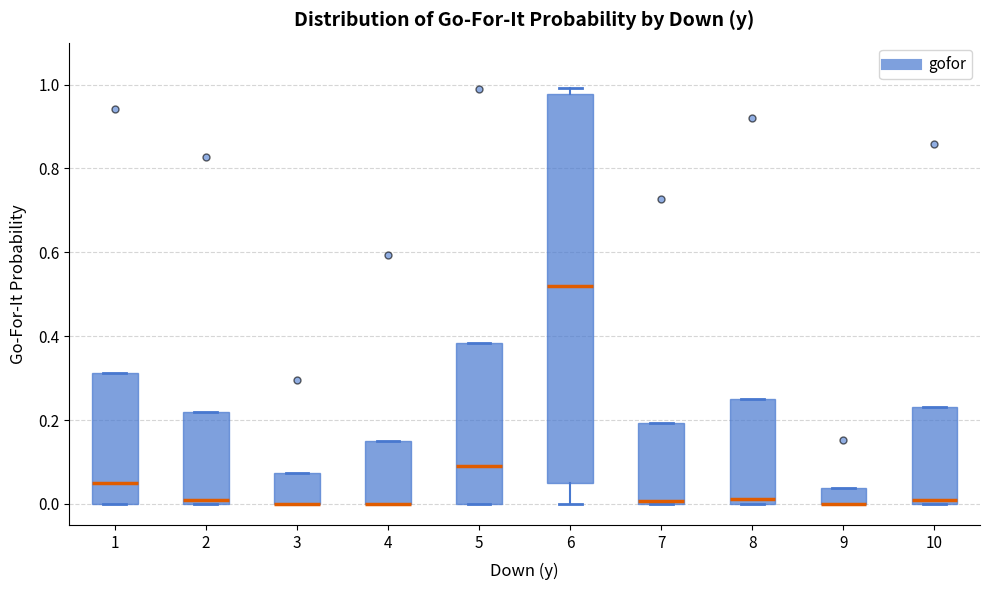

Comparing the boxes themselves (not the whiskers), which one is the tallest?

6